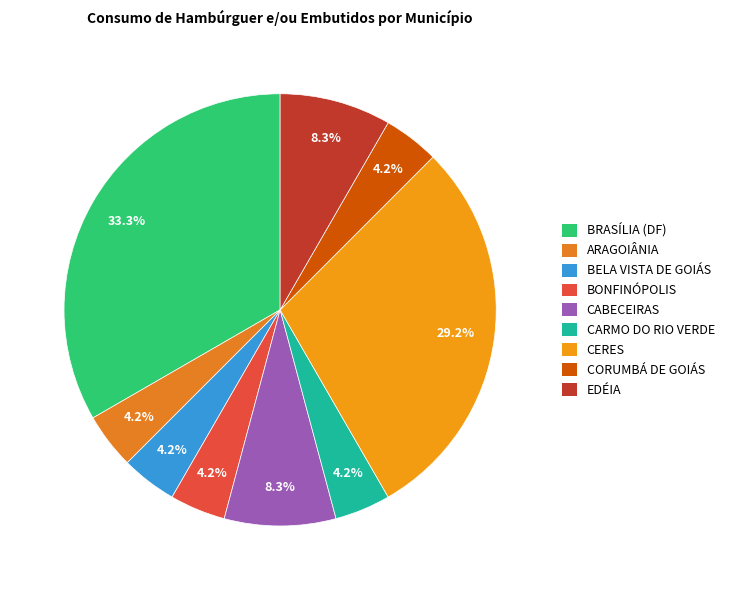

How many segments does this pie chart have?

9